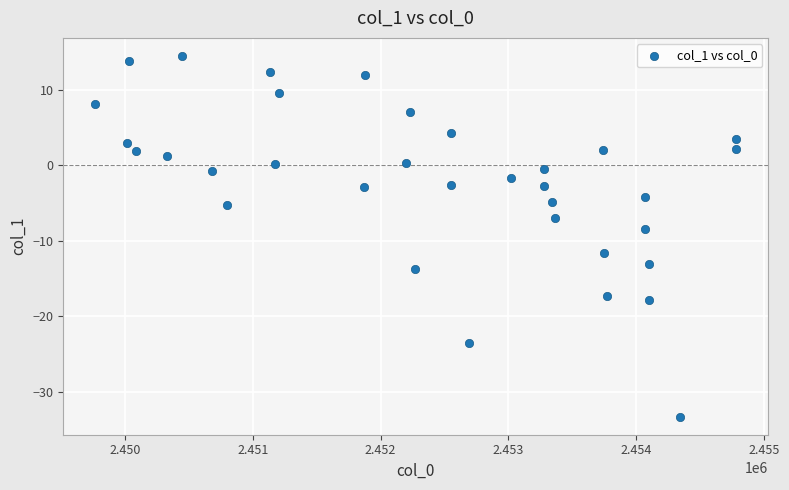

What Y value in the scatter plot is closest to -9?

-8.4